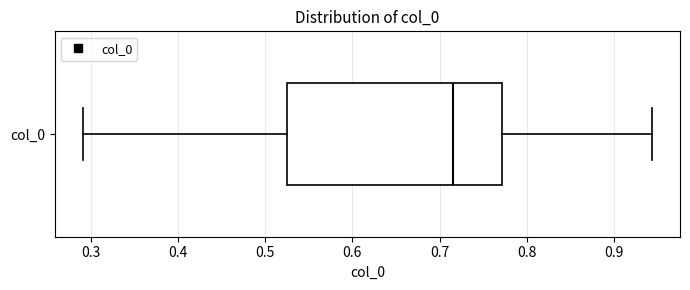

Where does the right whisker of the box for col_0 end on the x-axis? The values are not printed on the chart, so give them approximately, as read against the axis.

0.94